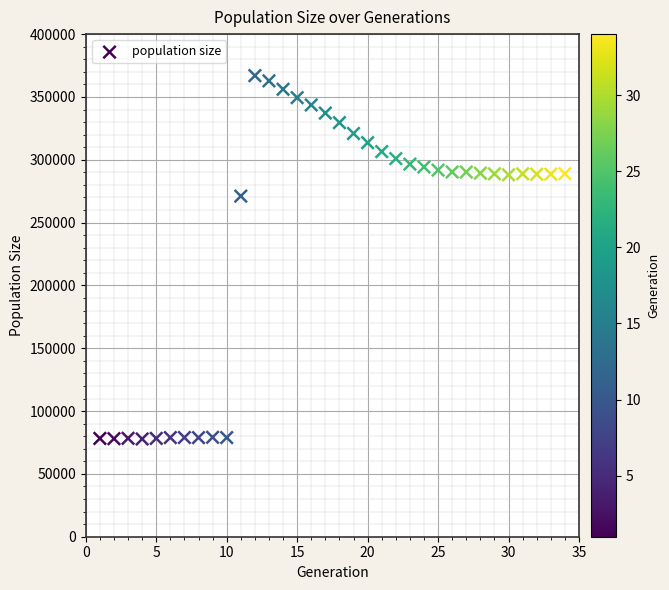

What Y value in the scatter plot is closest to 222377?

271070